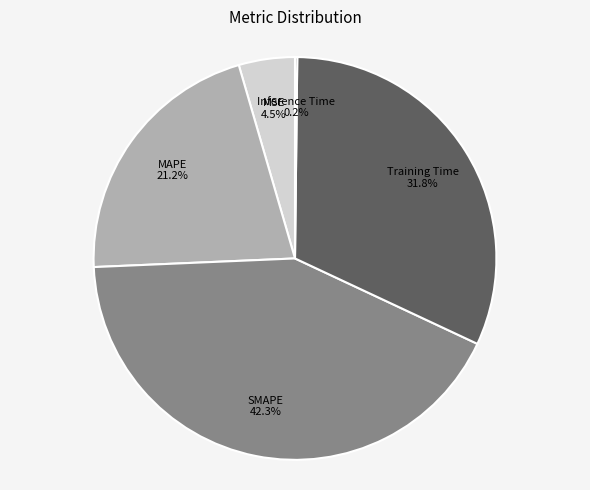

Does any single category account for the majority?

No